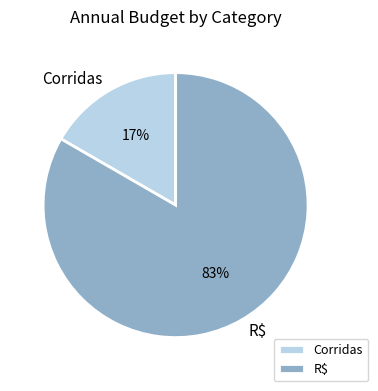

Which slice is the smallest?

Corridas